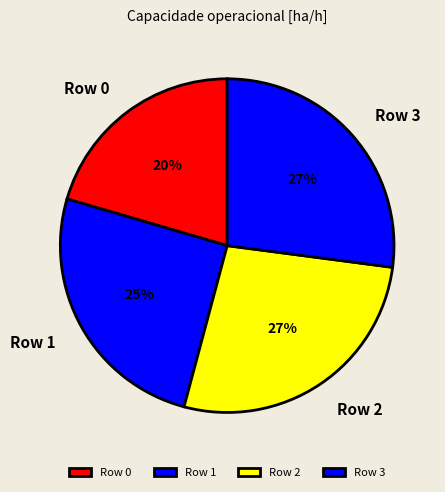

The Row 1 slice represents 25% of the pie. True or false?

True